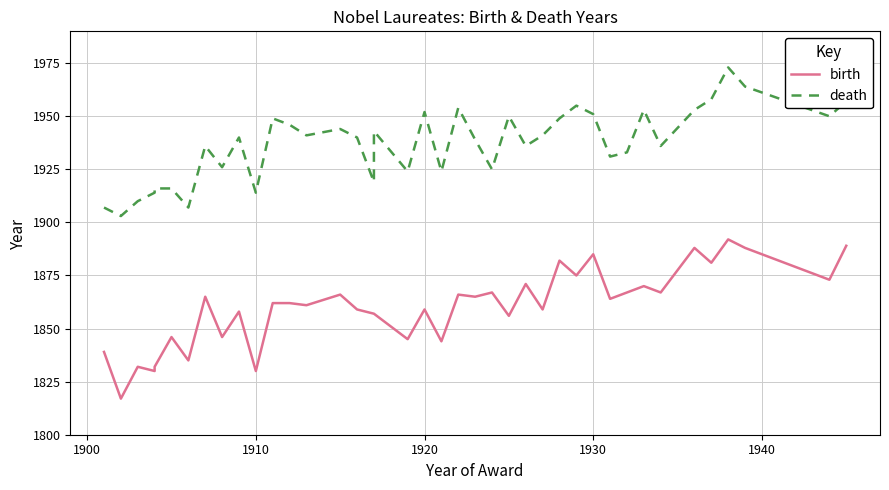

What is the difference between the maximum and second lowest values in the death series?

66